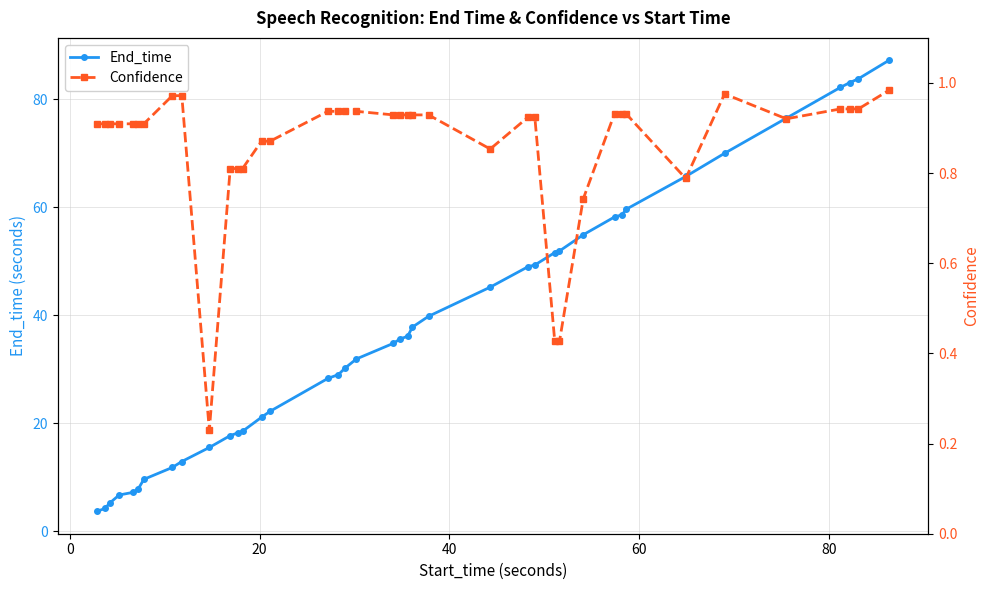

What is the minimum value for End_time?

3.7